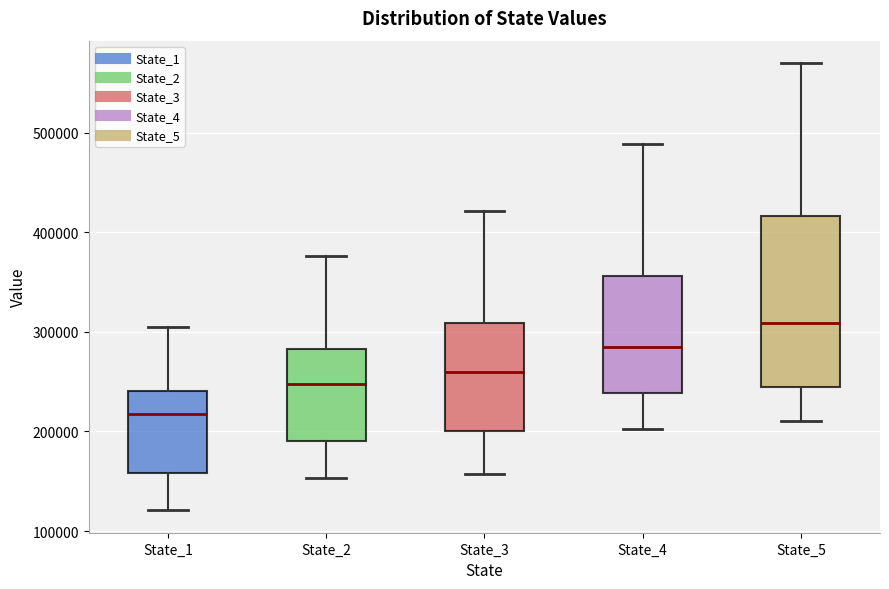

Which box's median line is the lowest?

State_1